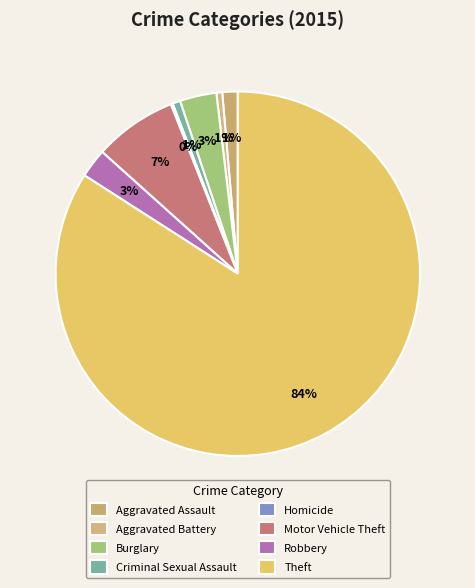

How many slices are in this pie chart?

8